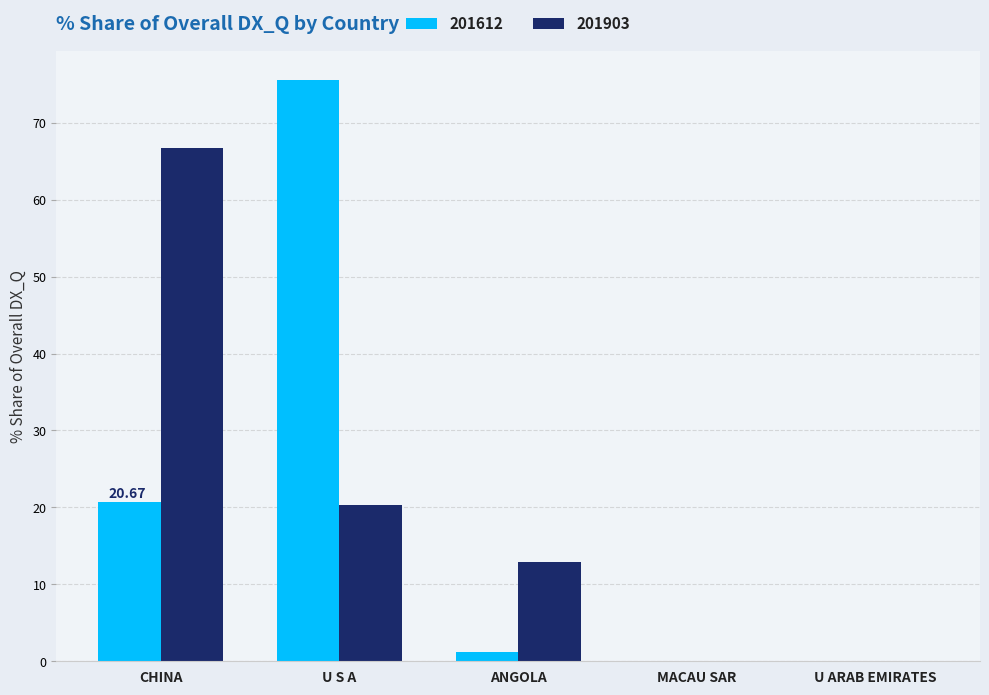

How many groups of bars are there?

5